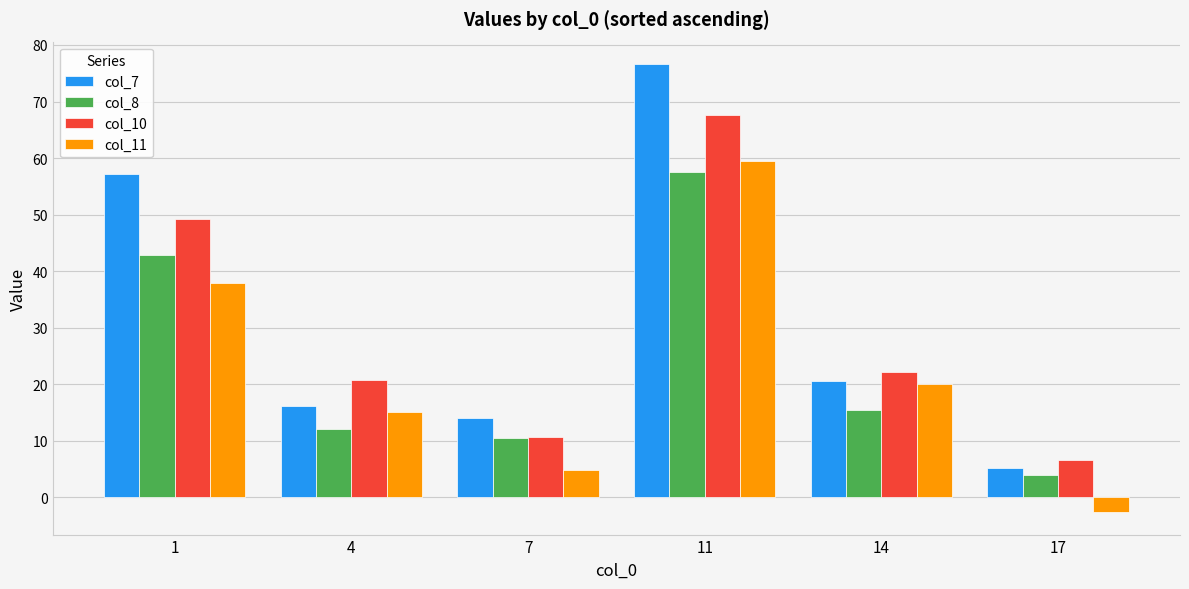

True or false: col_7 has a value of 27.3 at 4.

False